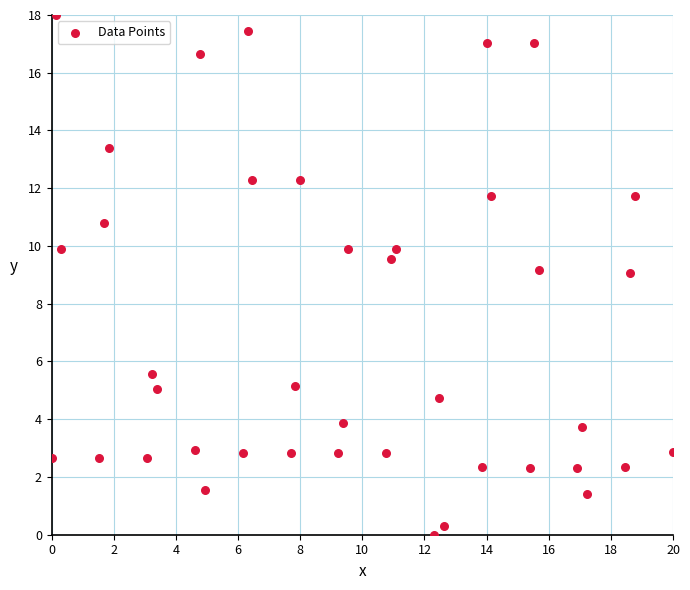

What is the range of X values (max minus min)?

20.0